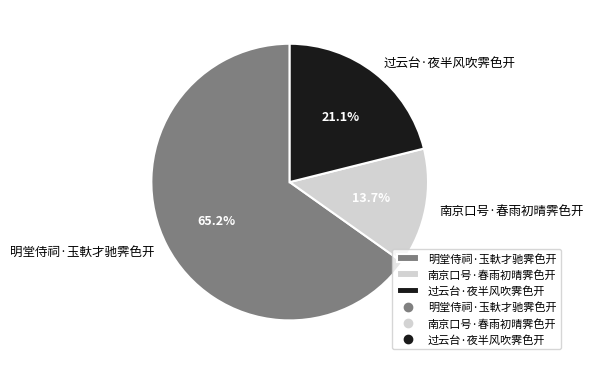

To the nearest percent, what percentage of the pie is 南京口号·春雨初晴霁色开?

14%